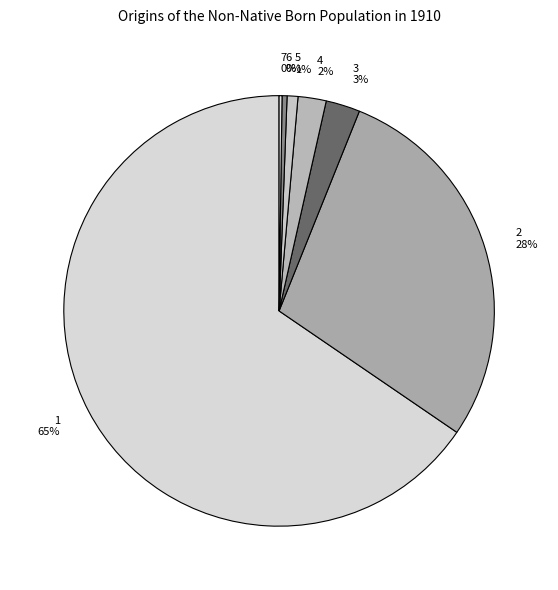

To the nearest percent, what percentage of the pie is 4?

2%